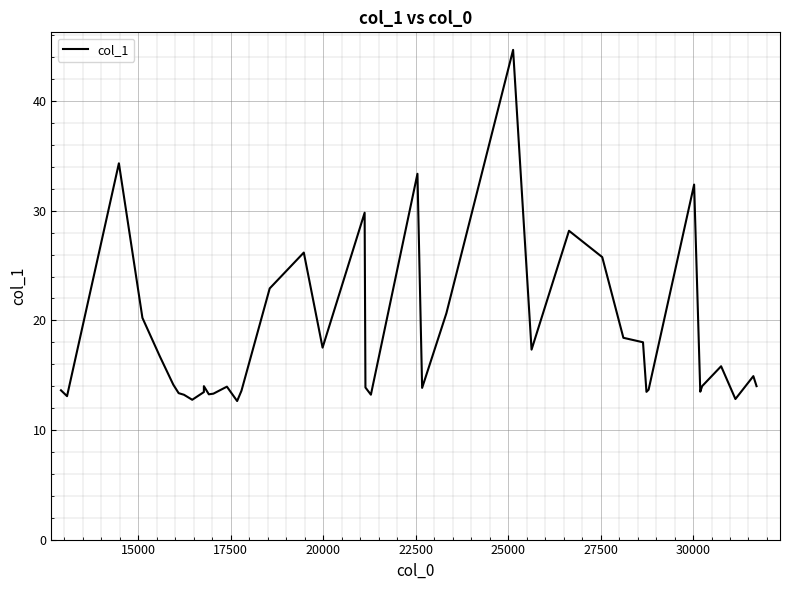

How many lines are shown in the chart?

1